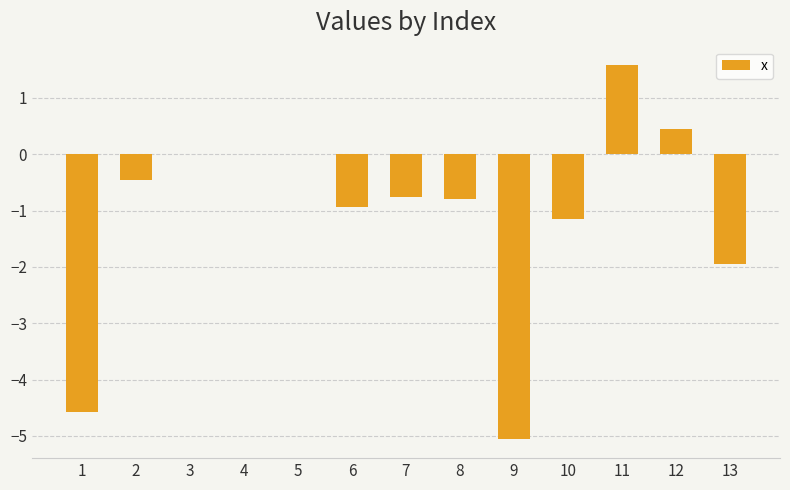

Count the number of categories in the chart.

13